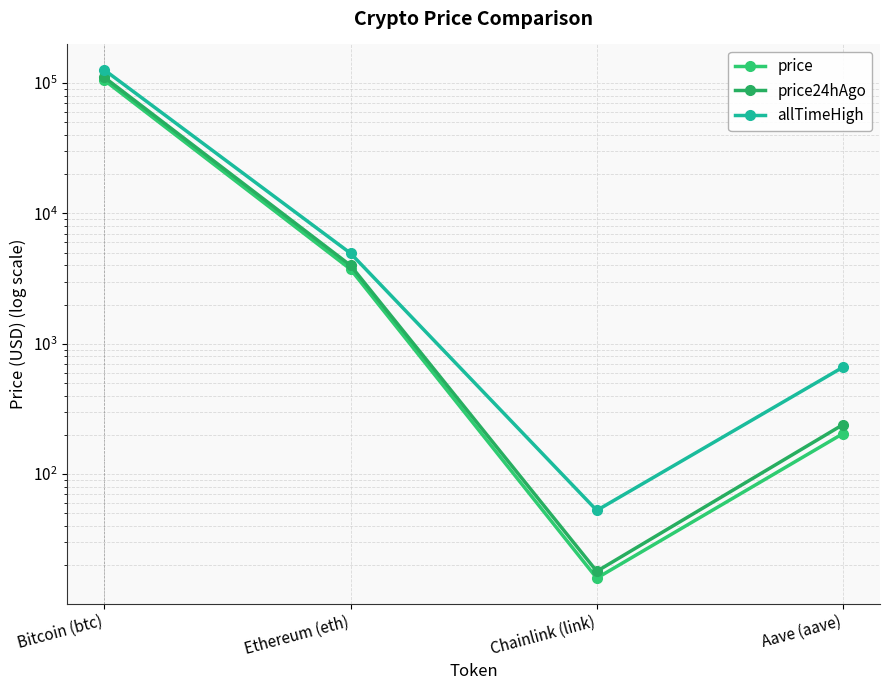

What is the sum of all price values?

109117.4